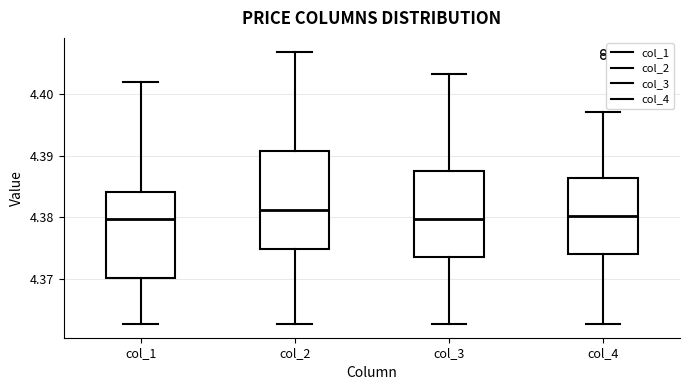

Reading left to right, read every box against the y-axis: the position of its median line, the range the box covers, and the ends of its whiskers. The values are not printed on the chart, so give them approximately, as read against the axis.

col_1: median 4.380, box 4.370 to 4.384, whiskers 4.363 to 4.402
col_2: median 4.381, box 4.375 to 4.391, whiskers 4.363 to 4.407
col_3: median 4.380, box 4.374 to 4.387, whiskers 4.363 to 4.403
col_4: median 4.380, box 4.374 to 4.386, whiskers 4.363 to 4.397